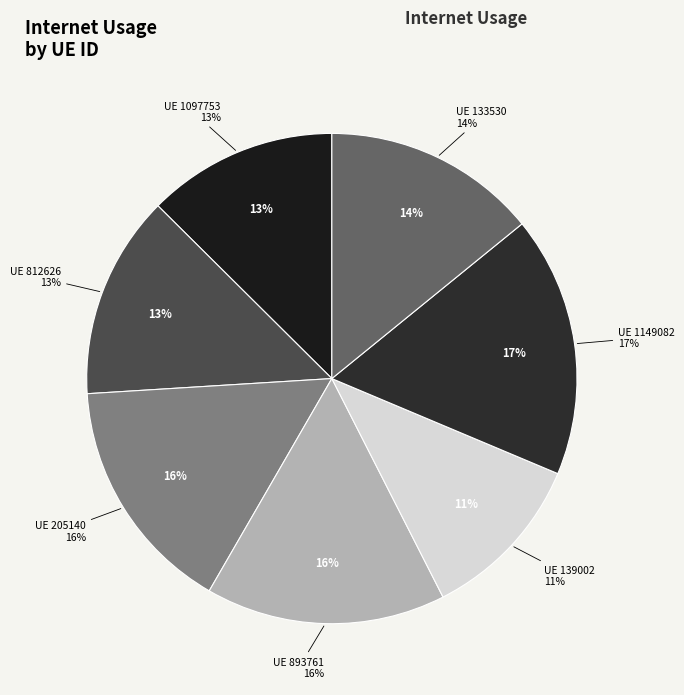

To the nearest percent, what percentage of the pie is 133530?

14%